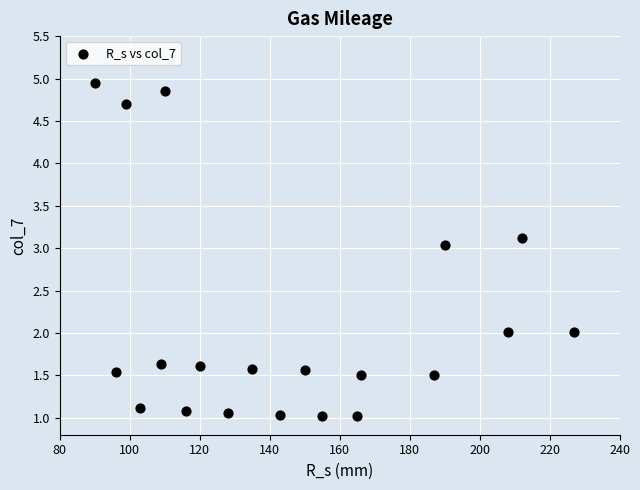

What is the range of X values (max minus min)?

137.0